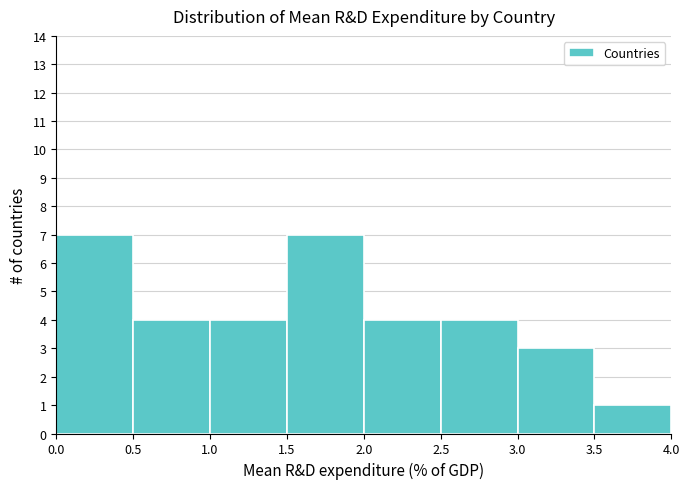

How tall is the bar that spans 1.5 to 2.0 on the x-axis? The values are not printed on the chart, so give them approximately, as read against the axis.

7